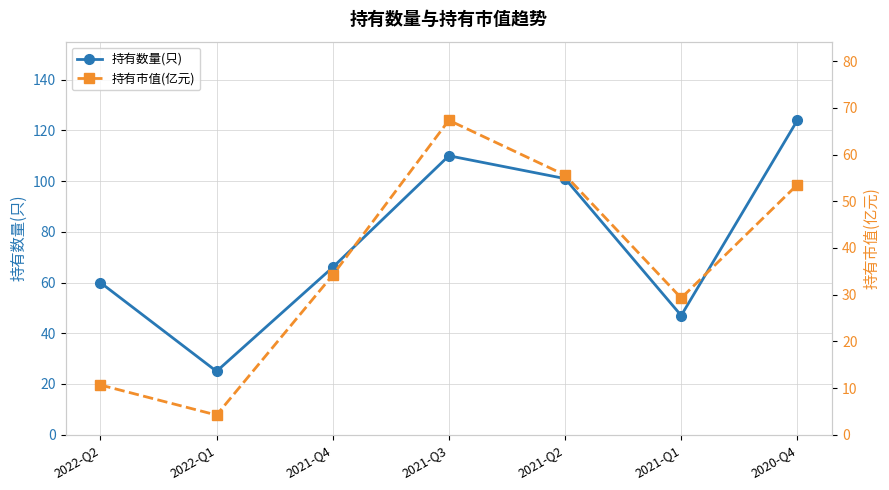

The value of 持有数量(只) at 2022-Q1 is 25.0. True or false?

True